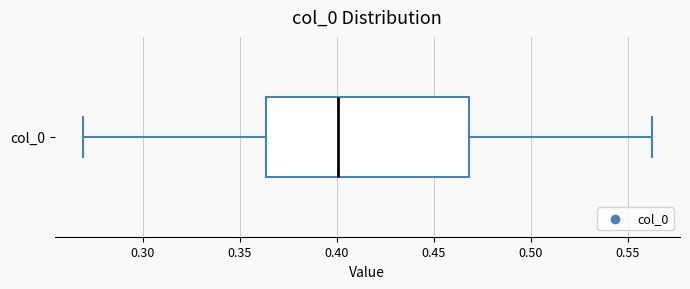

Read this box plot against the x-axis: the position of the median line, the range covered by the box, and the ends of both whiskers. The values are not printed on the chart, so give them approximately, as read against the axis.

median 0.400, box 0.365 to 0.470, whiskers 0.270 to 0.560